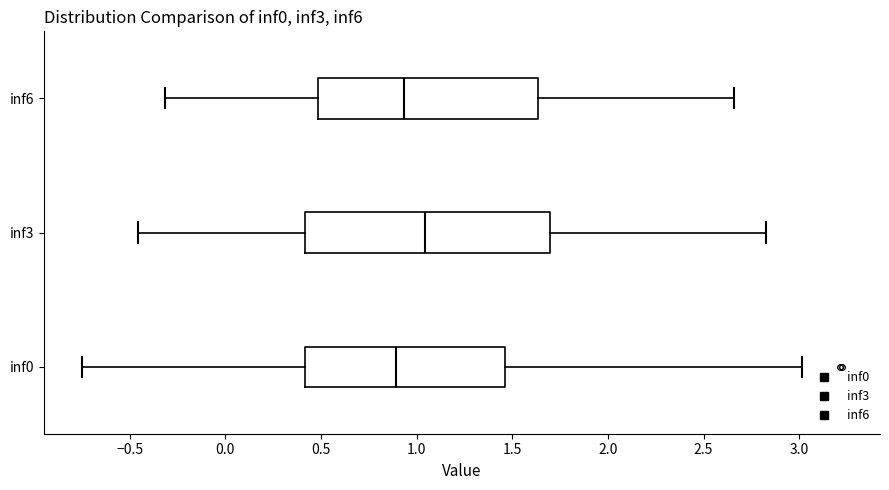

Reading bottom to top, transcribe this box plot: for each box, give where its median line is, the range the box spans, and where its two whiskers end, as read against the x-axis. The values are not printed on the chart, so give them approximately, as read against the axis.

inf0: median 0.90, box 0.40 to 1.45, whiskers -0.75 to 3.00
inf3: median 1.05, box 0.40 to 1.70, whiskers -0.45 to 2.80
inf6: median 0.95, box 0.50 to 1.65, whiskers -0.30 to 2.65